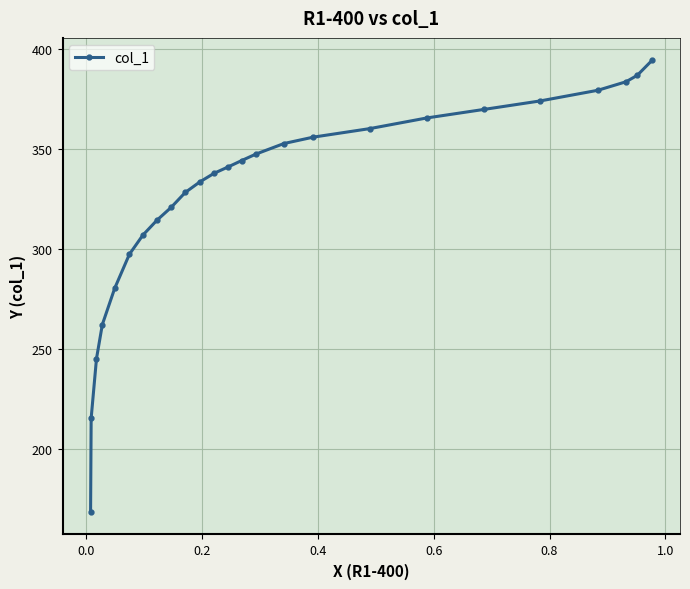

What is the value of the 17th point from the left?

356.0